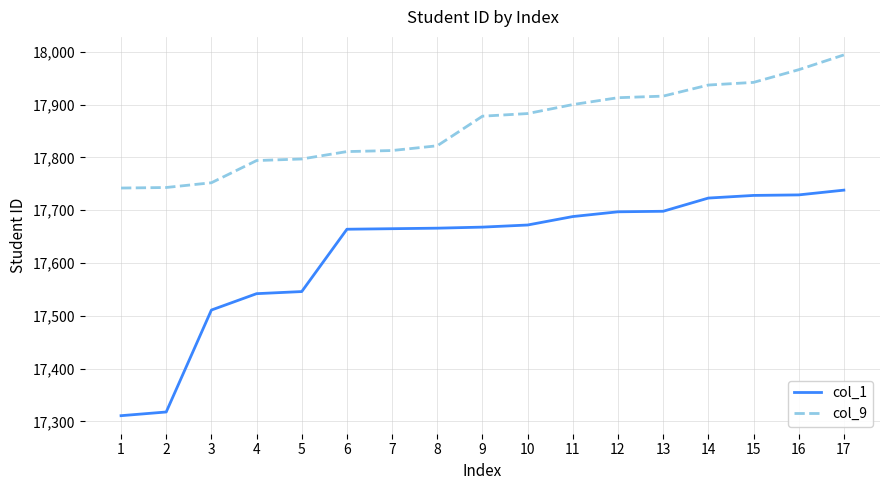

True or false: col_9 and col_1 cross at least once.

False